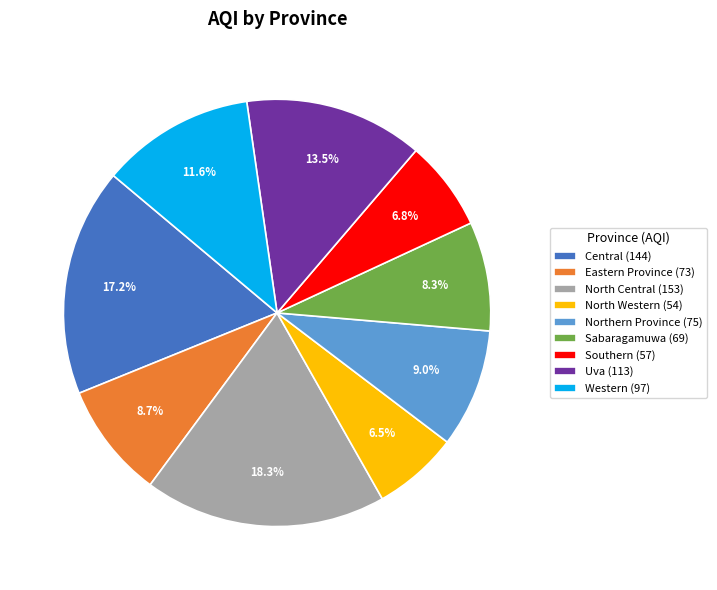

Combined, do Eastern Province and Uva account for over 50%?

No